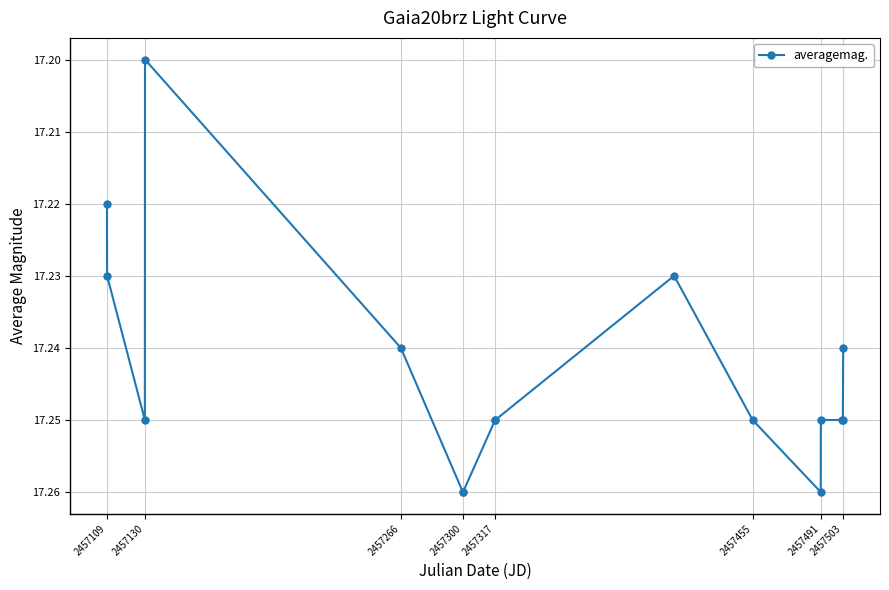

How many values are between 17 and 18?

16